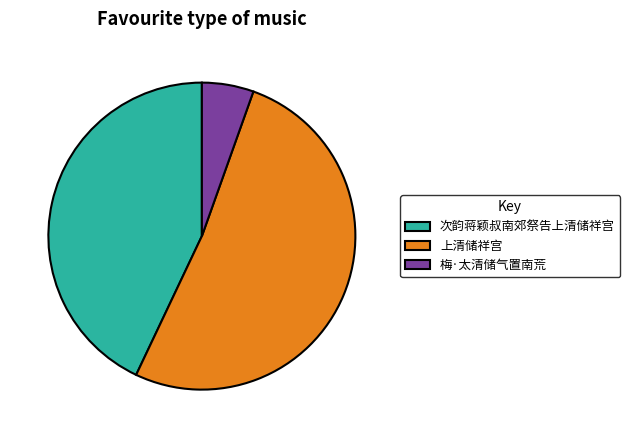

Rank the categories by value from lowest to highest.

梅·太清储气置南荒, 次韵蒋颖叔南郊祭告上清储祥宫, 上清储祥宫